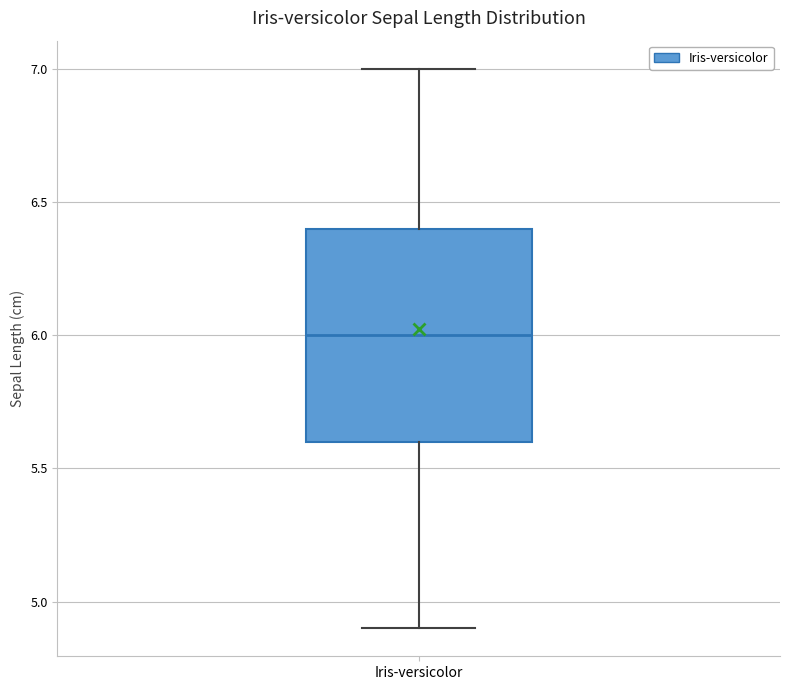

Transcribe this box plot: give where the median line is, the range the box spans, and where the two whiskers end, as read against the y-axis. The values are not printed on the chart, so give them approximately, as read against the axis.

median 6.0, box 5.6 to 6.4, whiskers 4.9 to 7.0